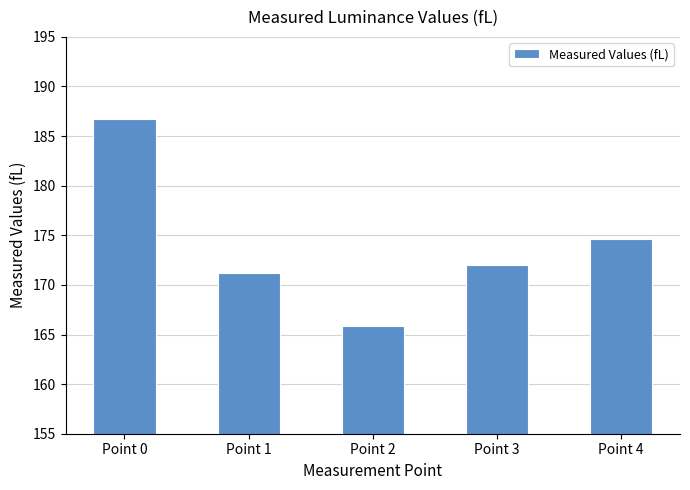

Reading left to right, transcribe all the data shown in this chart.

186.8	171.2	165.9	172.0	174.7